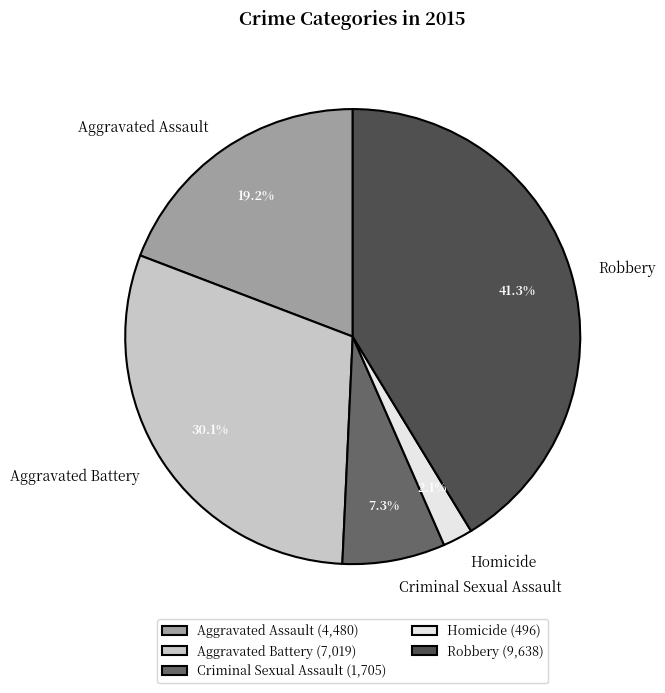

What is the ratio of the value at Aggravated Assault to the value at Criminal Sexual Assault?

2.6